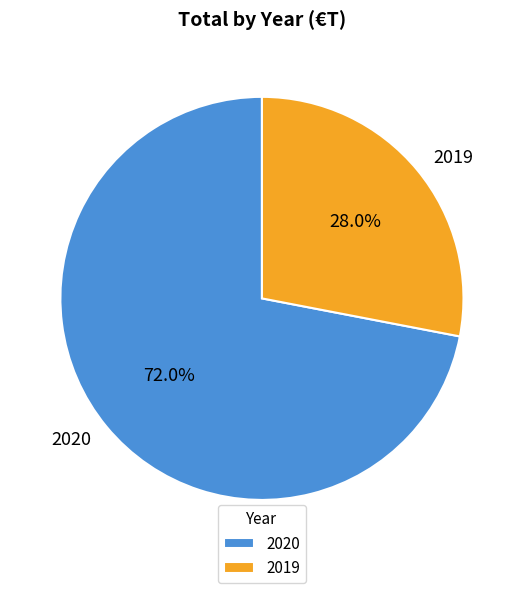

To the nearest percent, what is the combined percentage of 2019 and 2020?

100%